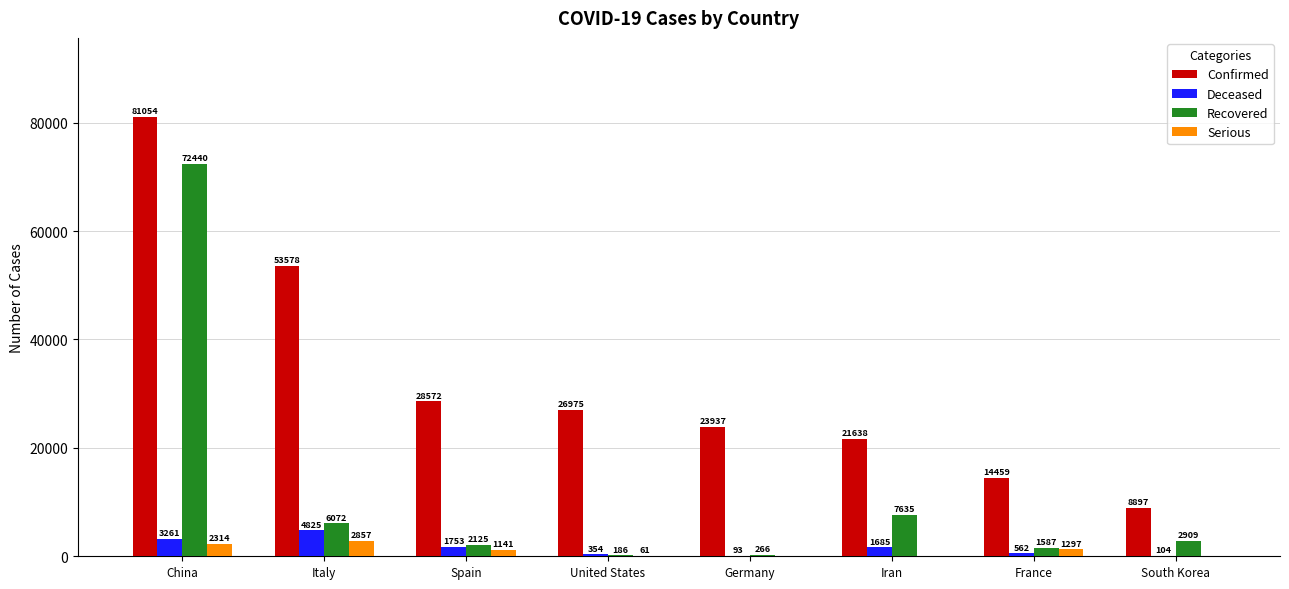

Which series changed the most between China and Spain?

Recovered